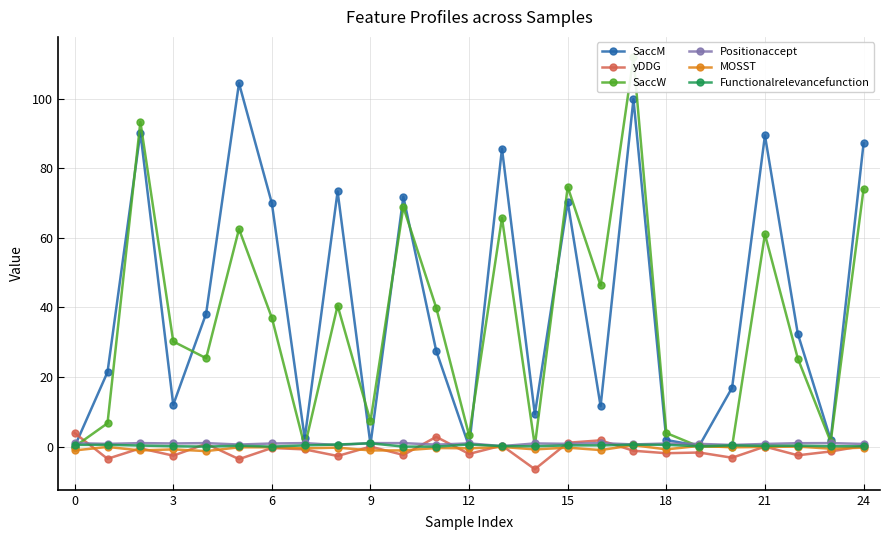

True or false: MOSST has a value of -1.0 at 16.

True